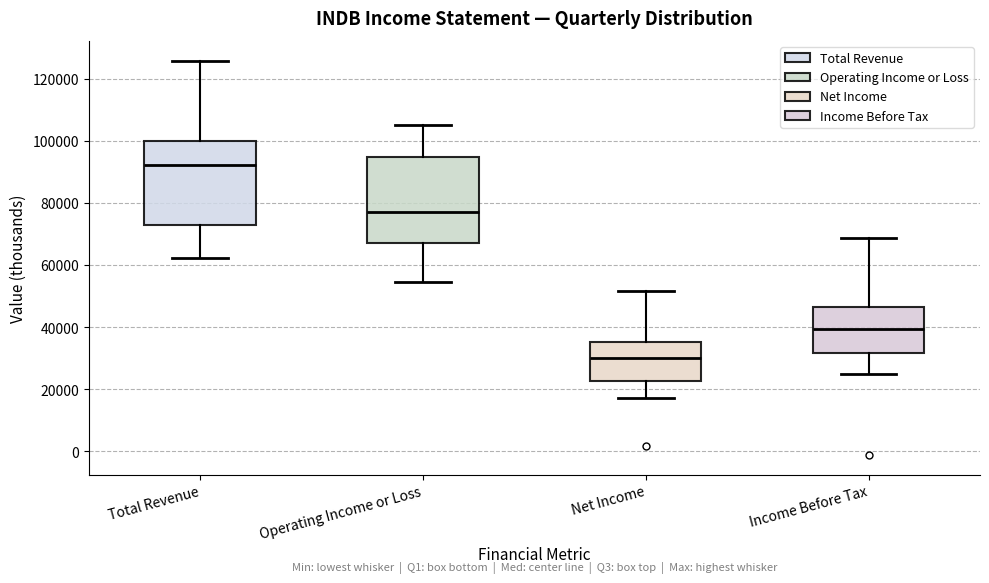

Which box's median line is the highest?

Total Revenue